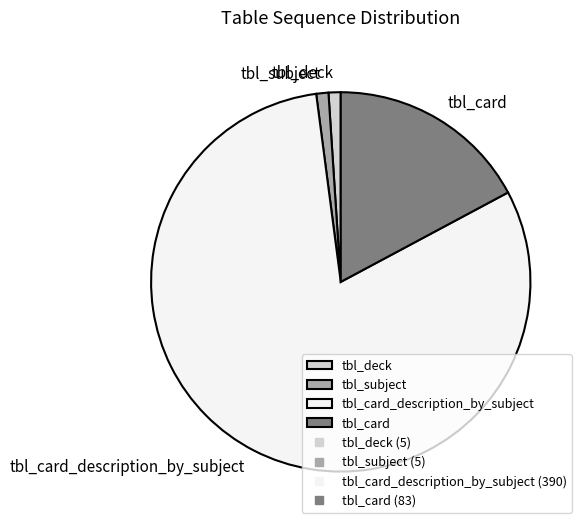

Does tbl_deck account for over 50% of the chart?

No